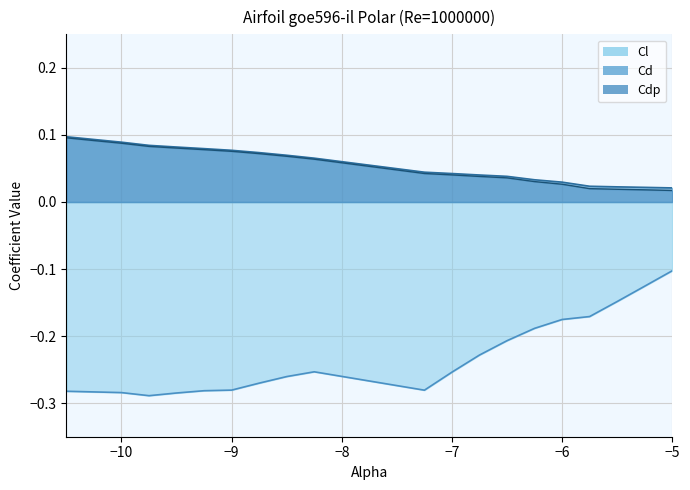

At which category does the chart reach its peak across all series?

-10.5